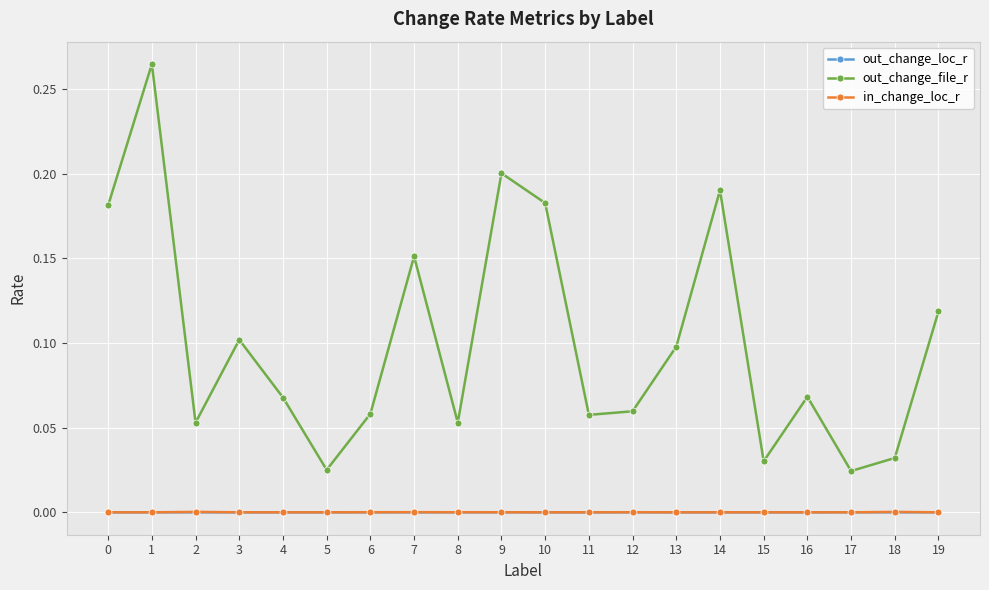

Is the value of in_change_loc_r at 16 greater than the value of out_change_file_r at 1?

No